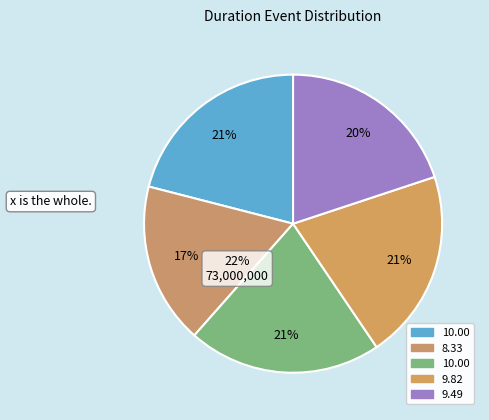

How many slices are in this pie chart?

5